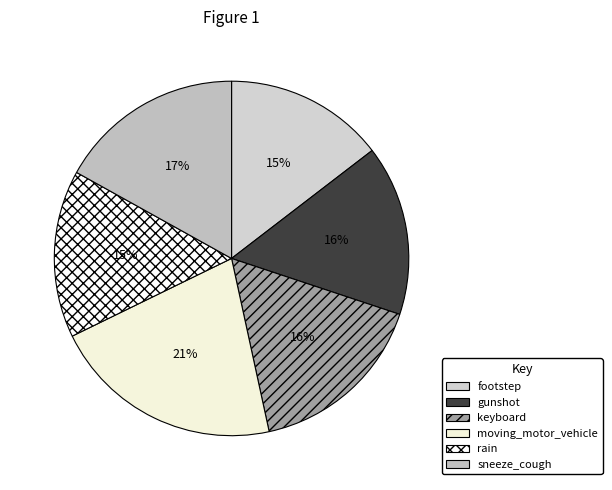

To the nearest percent, what is the difference between the moving_motor_vehicle and keyboard slice percentages?

5%